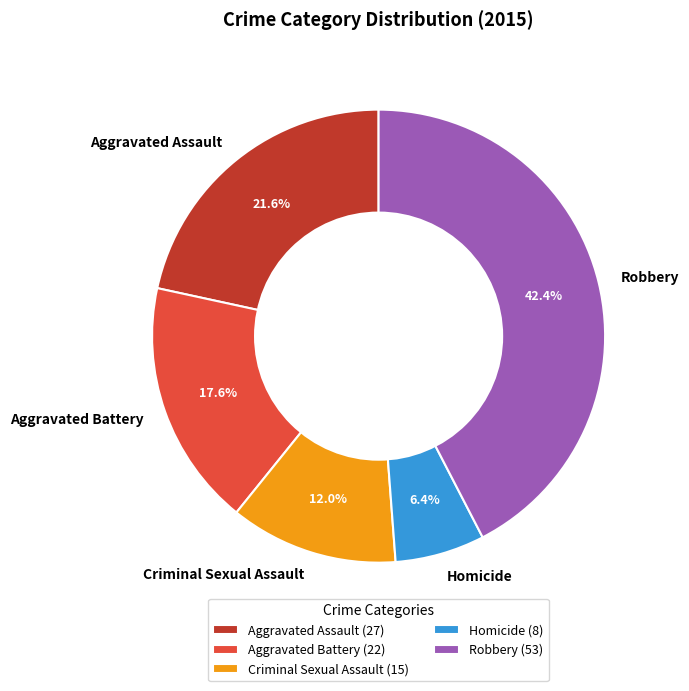

What is the ratio of the value at Criminal Sexual Assault to the value at Aggravated Assault?

0.6